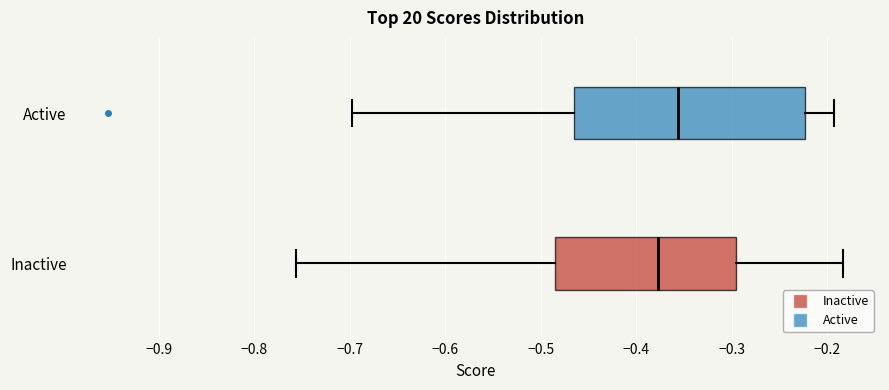

Where does the right whisker of the box for Active end on the x-axis? The values are not printed on the chart, so give them approximately, as read against the axis.

-0.19